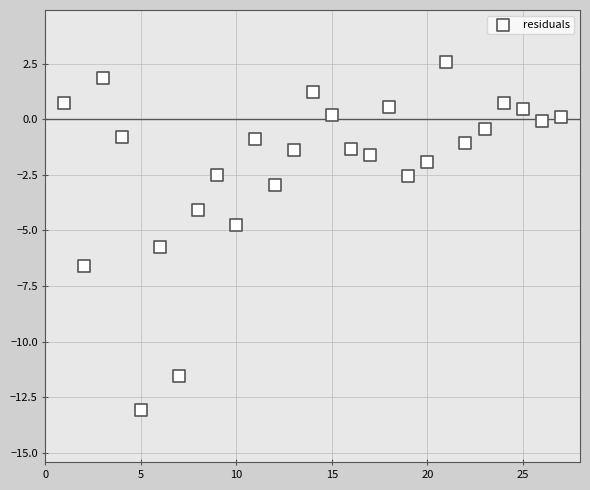

What Y value in the scatter plot is closest to -5?

-4.8